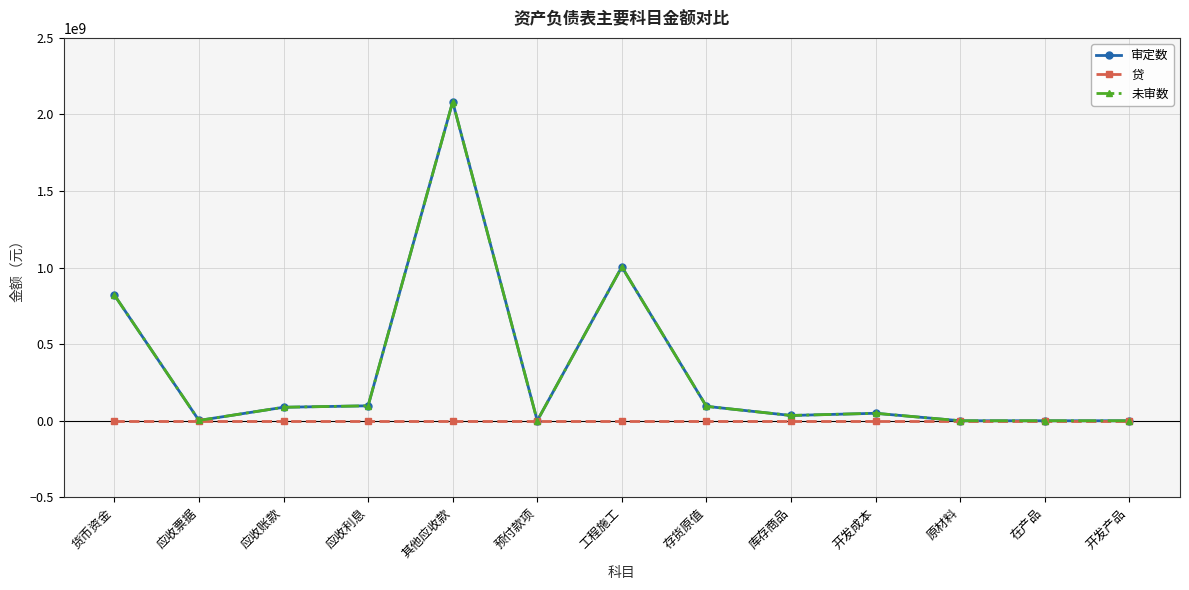

What is the difference between the highest and lowest values at 开发成本?

48881090.0